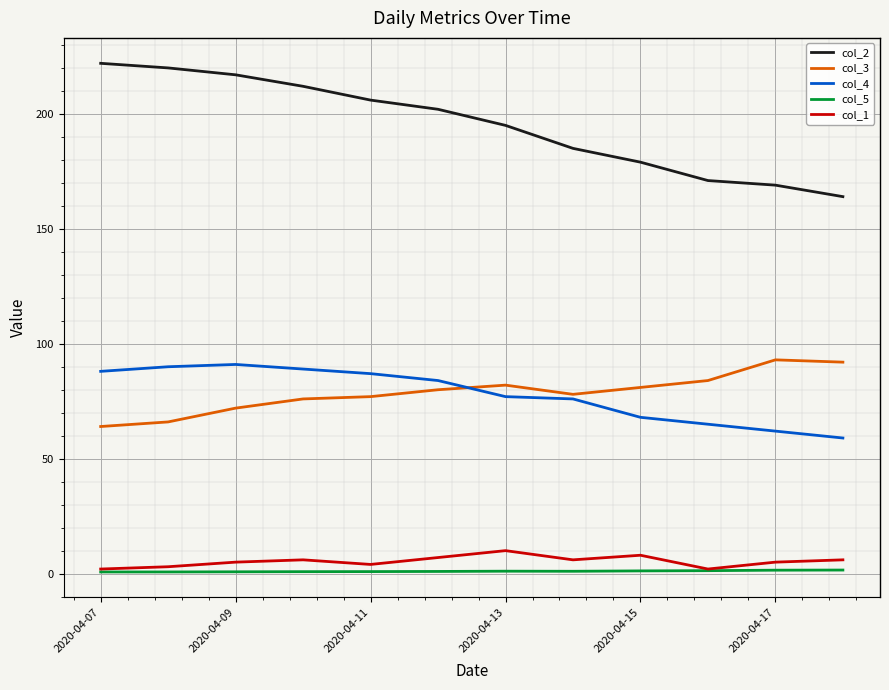

Which series has the widest spread of values?

col_2